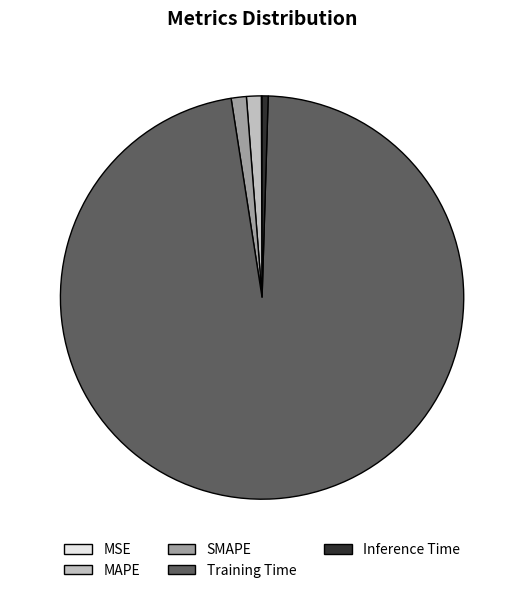

Do MAPE and SMAPE together represent more than half of the pie?

No